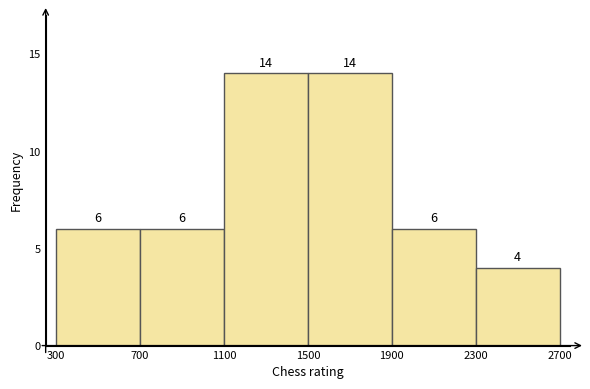

Reading left to right, list every bar in this chart as the range it spans on the x-axis followed by its height.

300 to 700: 6
700 to 1100: 6
1100 to 1500: 14
1500 to 1900: 14
1900 to 2300: 6
2300 to 2700: 4